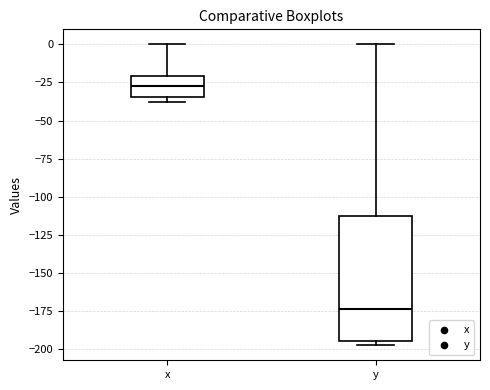

Reading left to right, transcribe this box plot: for each box, give where its median line is, the range the box spans, and where its two whiskers end, as read against the y-axis. The values are not printed on the chart, so give them approximately, as read against the axis.

x: median -25, box -35 to -20, whiskers -35 (just below the box's lower edge) to 0
y: median -175, box -195 to -115, whiskers -195 (just below the box's lower edge) to 0